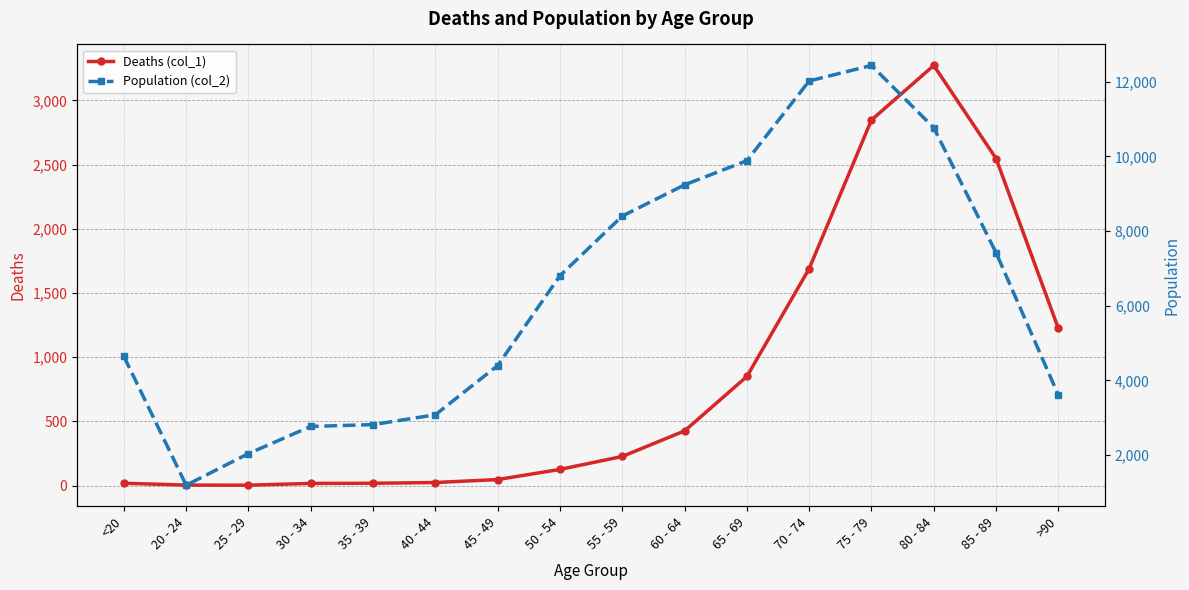

What is the sum of the Population (col_2) values at 65 - 69 and 85 - 89?

17300